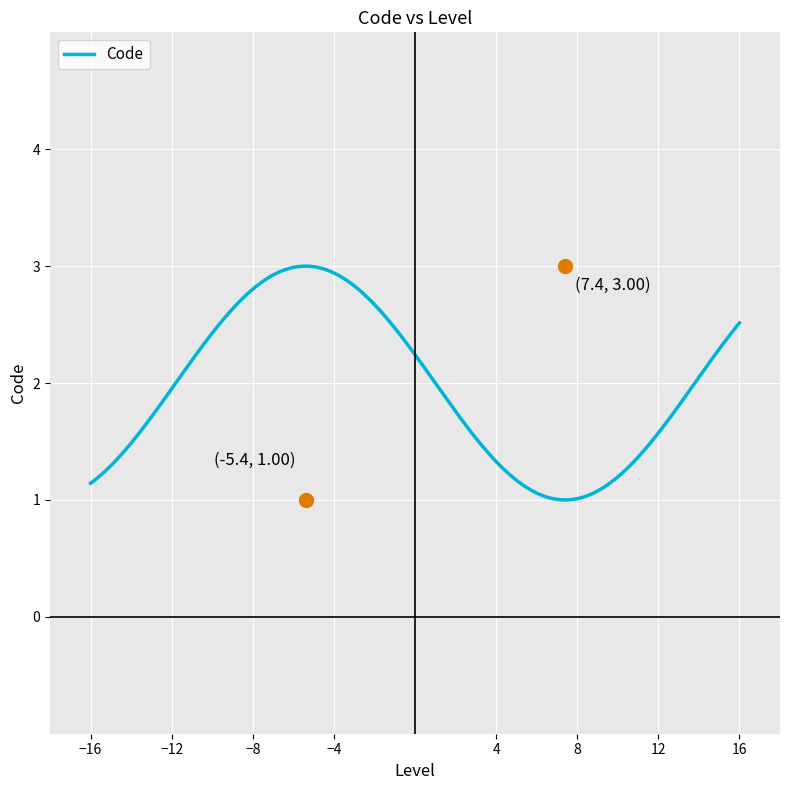

How many lines are shown in the chart?

1